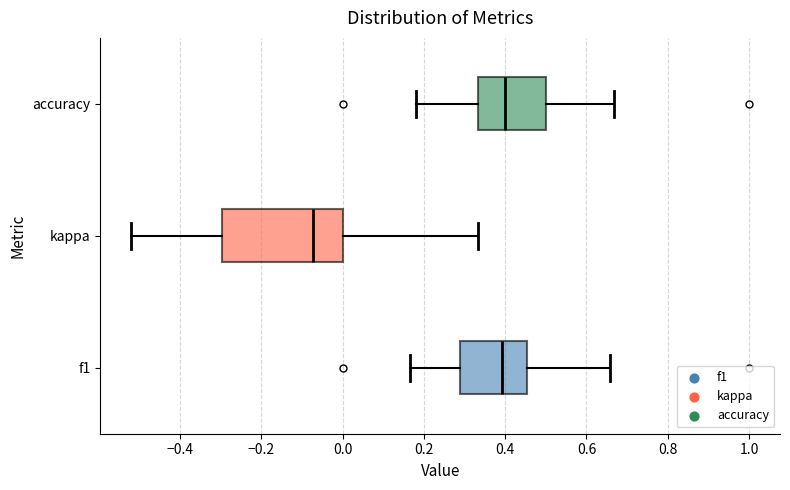

Reading bottom to top, read every box against the x-axis: the position of its median line, the range the box covers, and the ends of its whiskers. The values are not printed on the chart, so give them approximately, as read against the axis.

f1: median 0.40, box 0.28 to 0.46, whiskers 0.16 to 0.66
kappa: median -0.08, box -0.30 to 0.00, whiskers -0.52 to 0.34
accuracy: median 0.40, box 0.34 to 0.50, whiskers 0.18 to 0.66